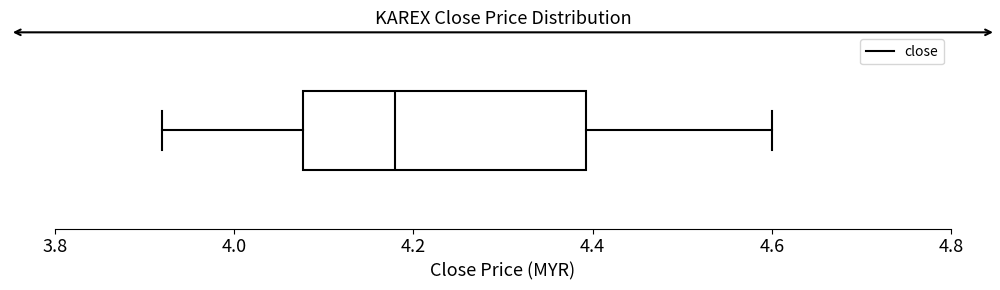

Where does the right whisker of the box end on the x-axis? The values are not printed on the chart, so give them approximately, as read against the axis.

4.60